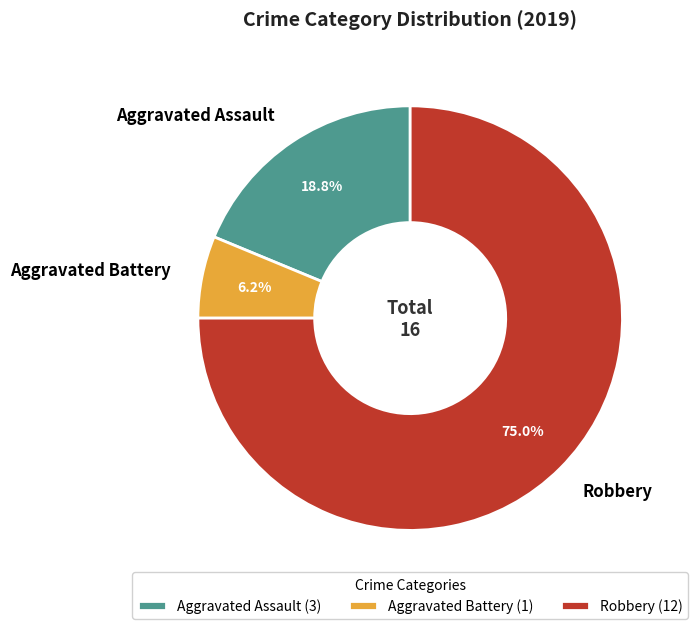

To the nearest percent, what is the combined percentage of Aggravated Assault and Aggravated Battery?

25%